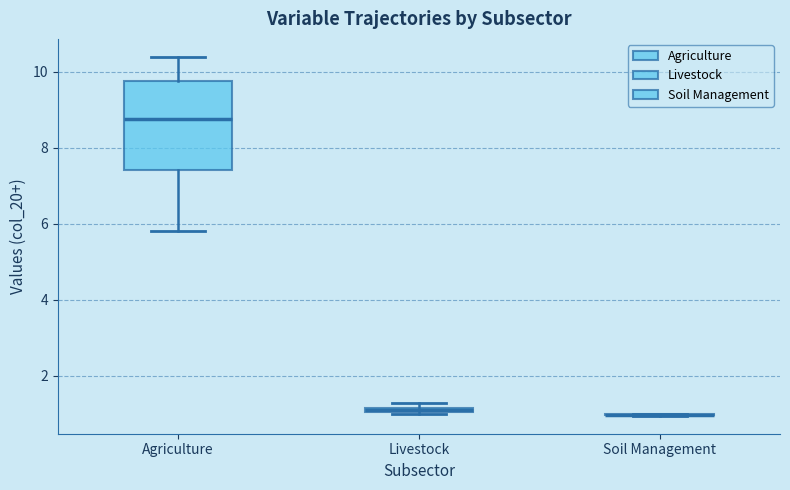

Which box is the tallest, from its lower edge to its upper edge?

Agriculture